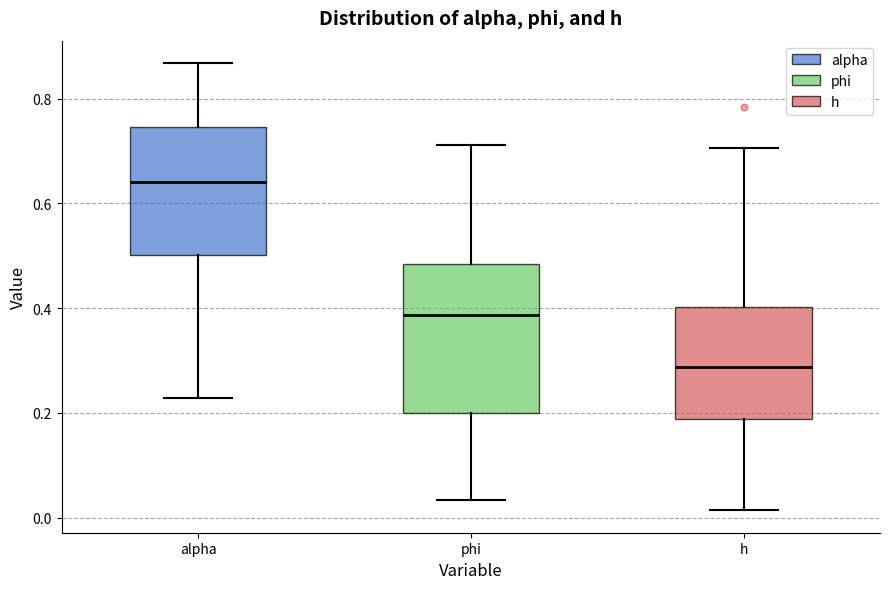

Which box is the tallest, from its lower edge to its upper edge?

phi